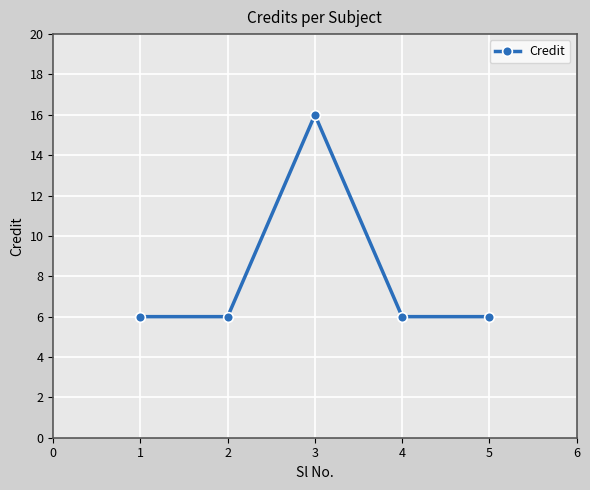

Count the number of categories in the chart.

5